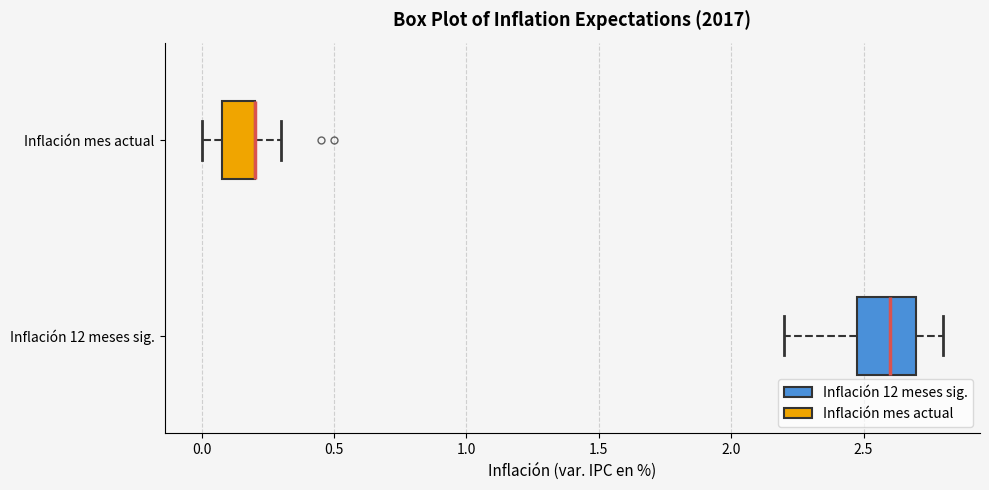

Reading bottom to top, transcribe this box plot: for each box, give where its median line is, the range the box spans, and where its two whiskers end, as read against the x-axis. The values are not printed on the chart, so give them approximately, as read against the axis.

Inflación 12 meses sig.: median 2.6, box 2.5 to 2.7, whiskers 2.2 to 2.8
Inflación mes actual: median 0.2 (drawn on the box's right edge), box 0.1 to 0.2, whiskers 0.0 to 0.3